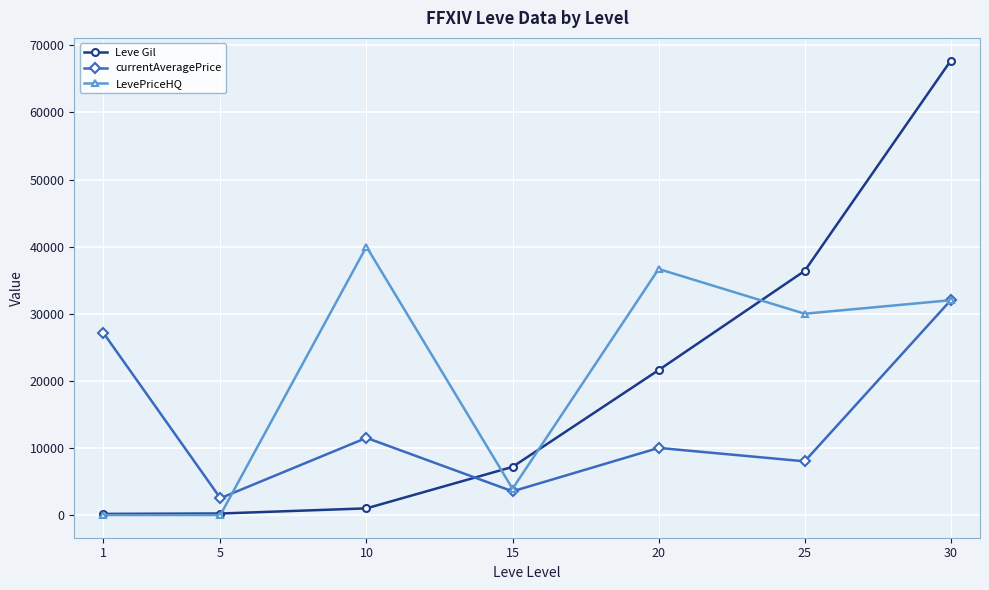

How many data points in Leve Gil are less than 7170?

3